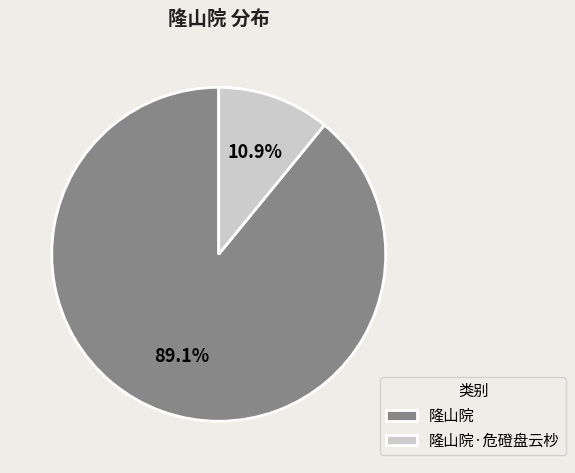

What is the smallest slice in the pie chart?

隆山院·危磴盘云杪